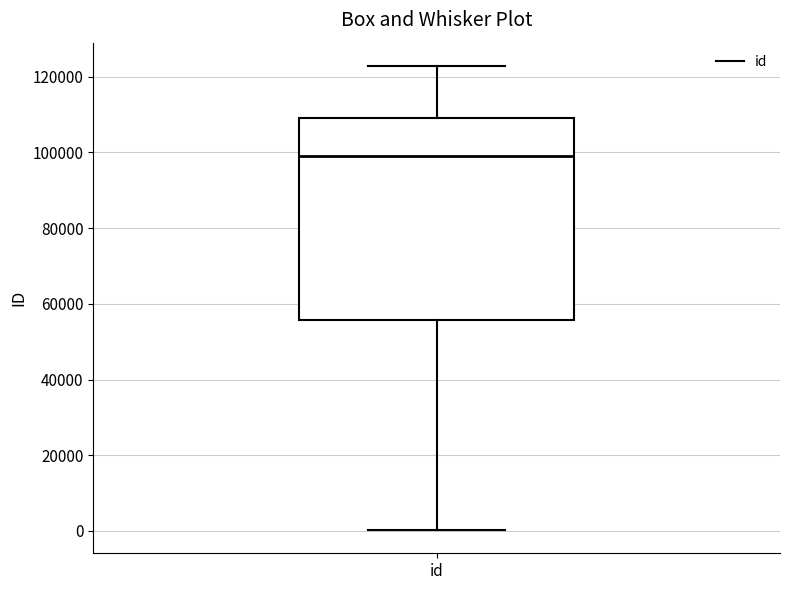

Read this box plot against the y-axis: the position of the median line, the range covered by the box, and the ends of both whiskers. The values are not printed on the chart, so give them approximately, as read against the axis.

median 98000, box 56000 to 110000, whiskers 0 to 122000